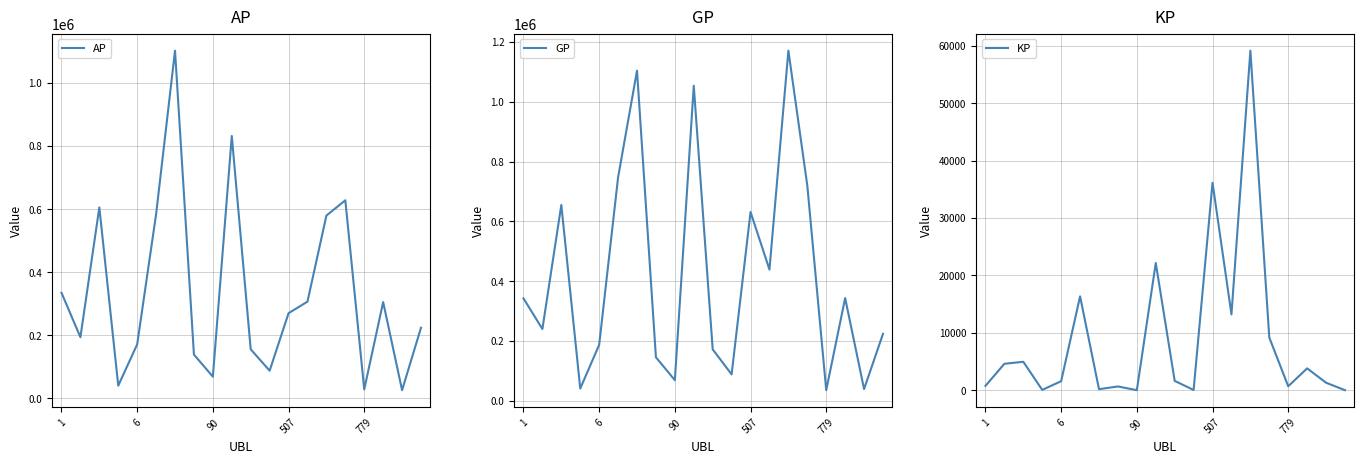

Reading left to right, what are all the values shown in this chart?

AP: 334752.0	193893.0	605262.0	40311.0	171209.0	583675.0	1102106.0	138797.0	68800.0	831740.0	155661.0	87756.0	269927.0	306630.0	579285.0	627881.0	28472.0	305265.0	25987.0	223871.0
GP: 342320.0	239867.0	654740.0	40837.0	186885.0	747165.0	1103846.0	145301.0	68800.0	1053356.0	171848.0	88144.0	631225.0	438646.0	1170823.0	719575.0	35318.0	343275.0	38998.0	223871.0
KP: 756.8	4597.4	4947.8	52.6	1567.6	16348.9	174.0	650.4	0.0	22161.6	1618.7	38.8	36129.8	13201.6	59153.8	9169.4	684.6	3800.9	1301.2	0.0